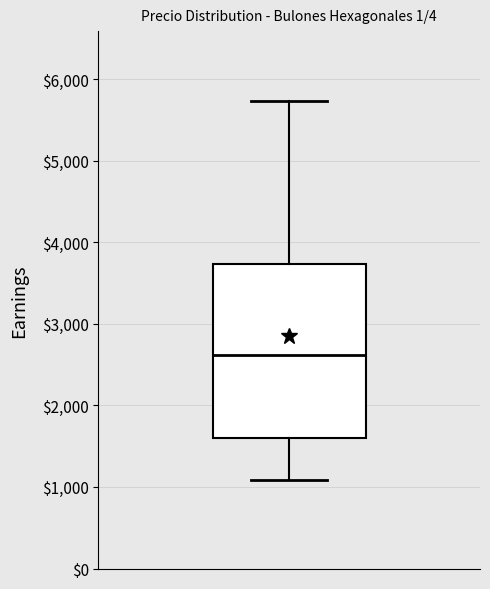

Transcribe this box plot: give where the median line is, the range the box spans, and where the two whiskers end, as read against the y-axis. The values are not printed on the chart, so give them approximately, as read against the axis.

median 2600, box 1600 to 3700, whiskers 1100 to 5700